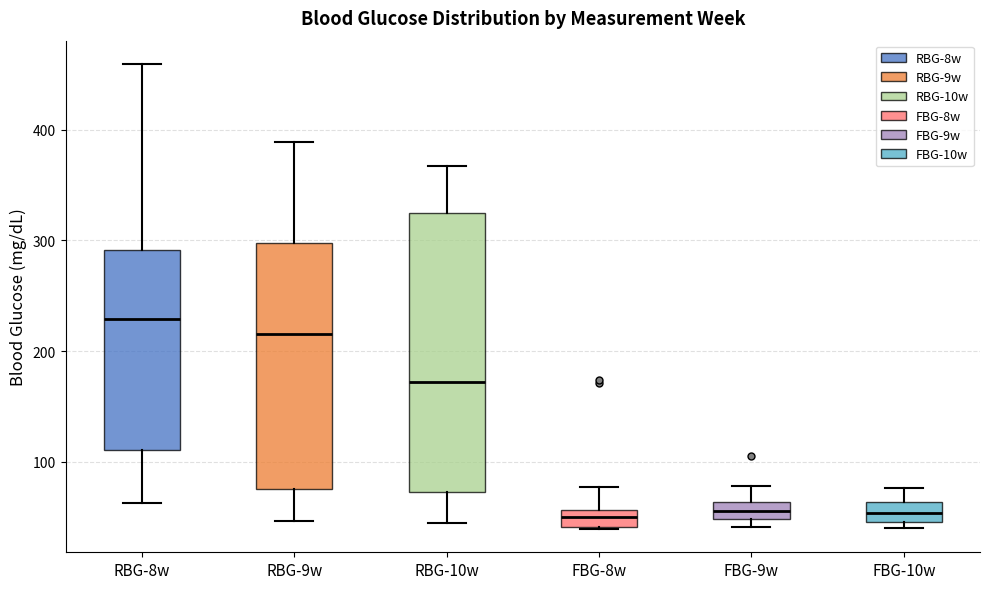

Which box has the highest median line?

RBG-8w